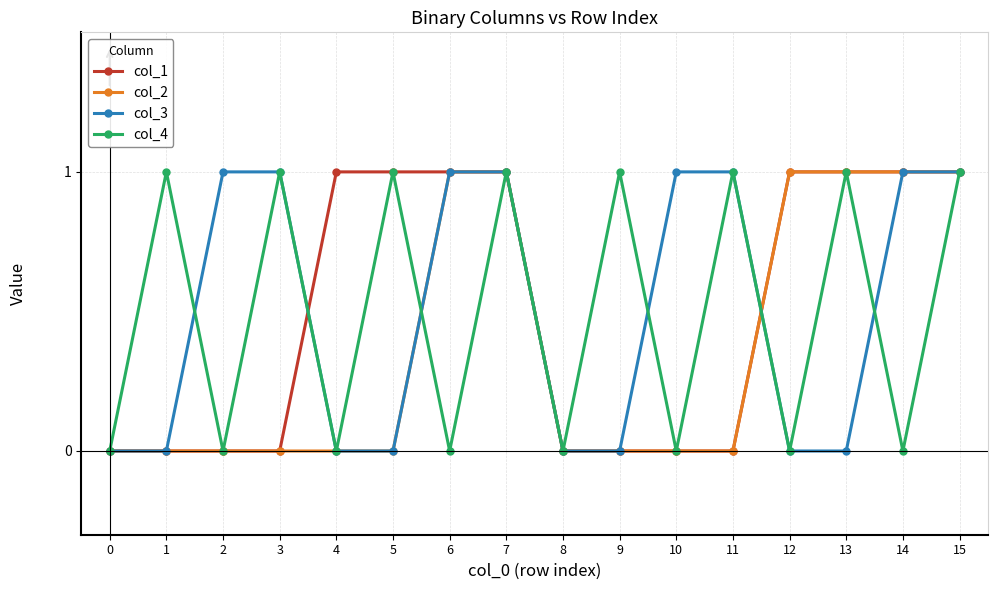

Reading left to right, extract all data points from this chart.

col_1: 0	0	0	0	1	1	1	1	0	0	0	0	1	1	1	1
col_2: 0	0	0	0	0	0	1	1	0	0	0	0	1	1	1	1
col_3: 0	0	1	1	0	0	1	1	0	0	1	1	0	0	1	1
col_4: 0	1	0	1	0	1	0	1	0	1	0	1	0	1	0	1